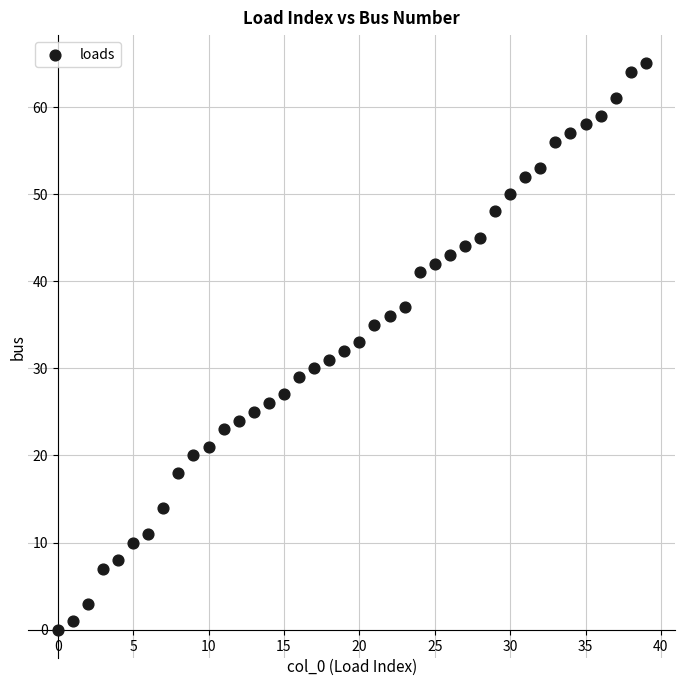

What is the range of Y values (max minus min)?

65